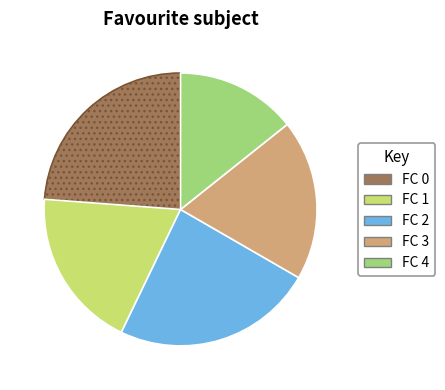

Is the sum of FC 2 and FC 0 greater than half?

No